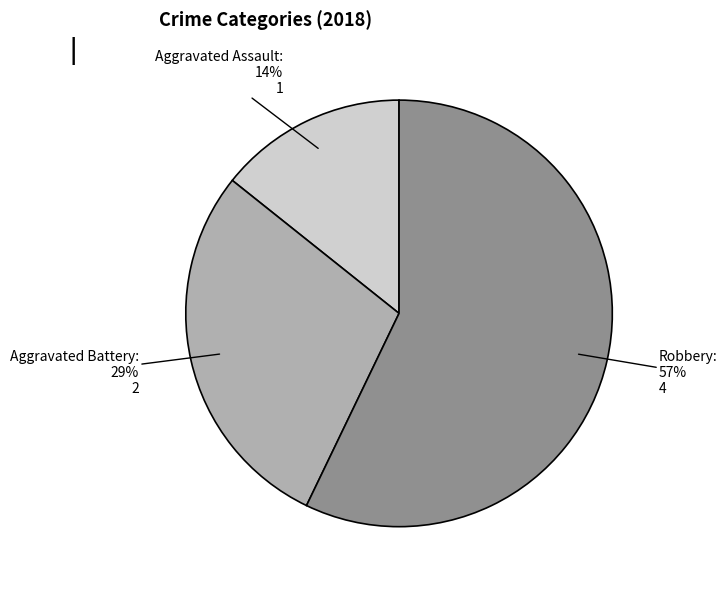

Rank the categories by value from highest to lowest.

Robbery, Aggravated Battery, Aggravated Assault